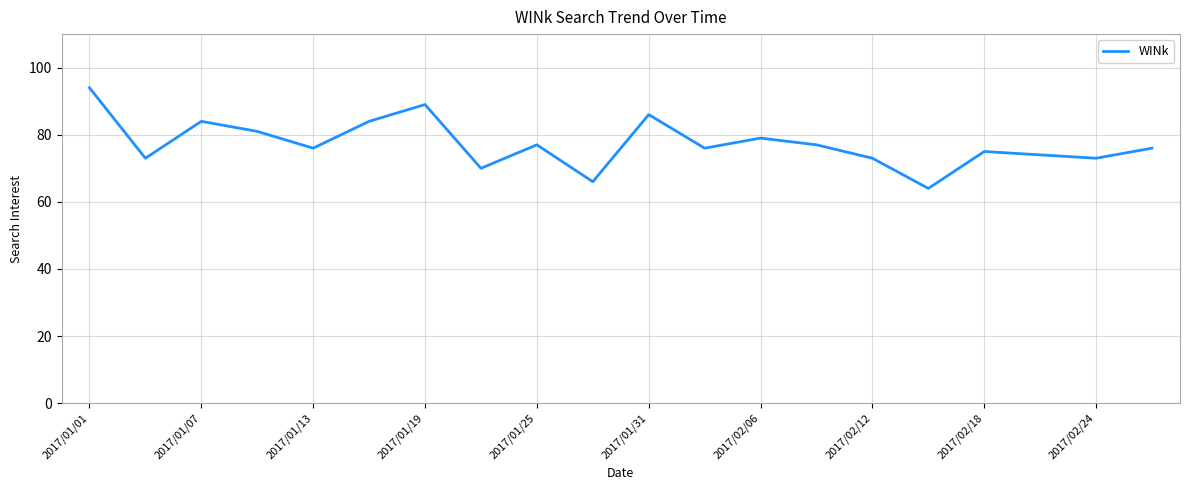

What is the greatest value displayed?

94